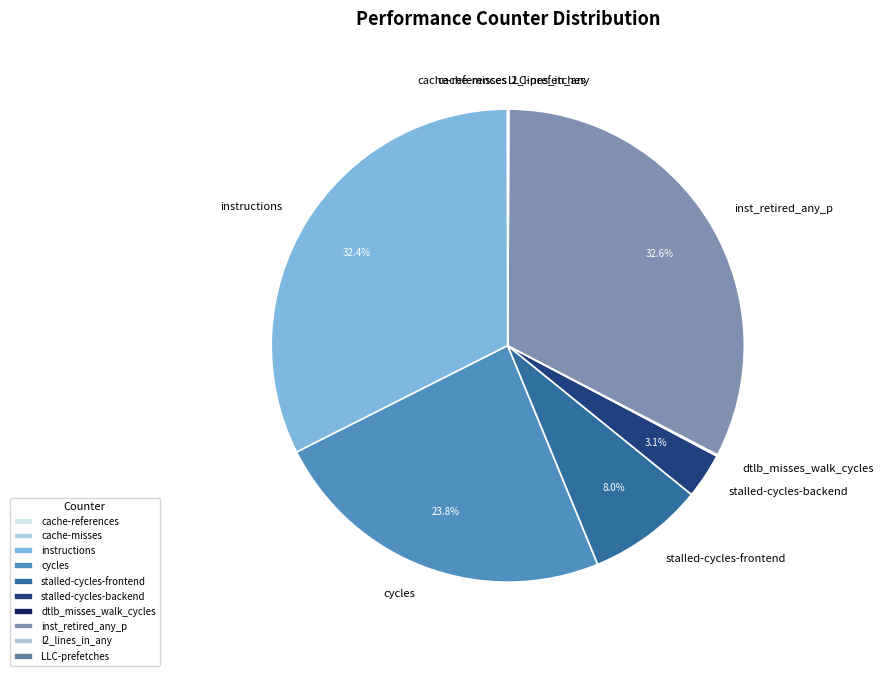

What is the ratio of the value at instructions to the value at cycles?

1.4